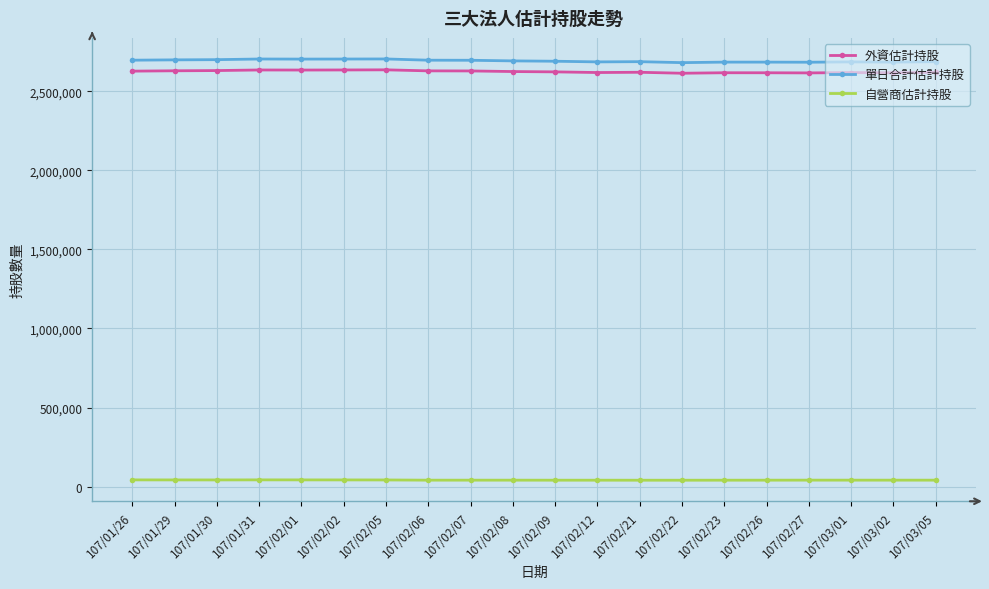

Is the value of 外資估計持股 at 107/02/01 greater than the value of 單日合計估計持股 at 107/02/01?

No